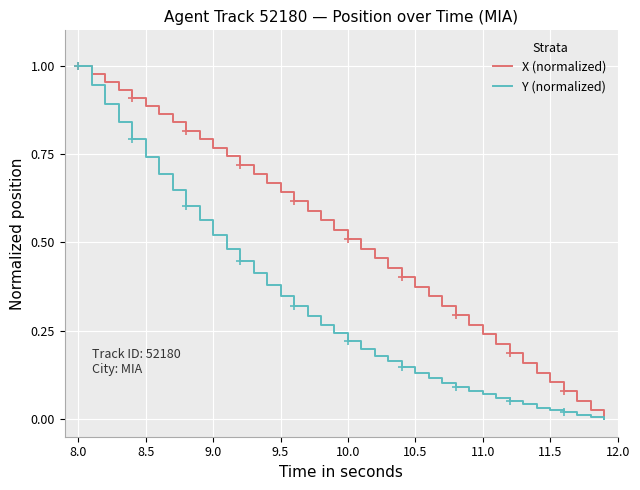

At which label does Y (normalized) reach its peak?

8.0